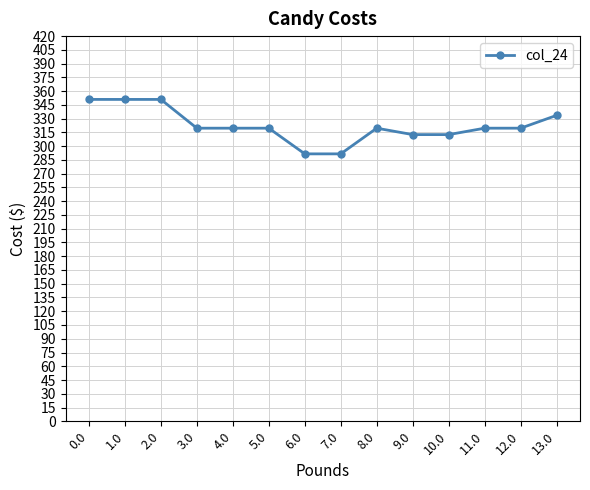

The chart shows a value of 351.0 at 2.0. True or false?

True